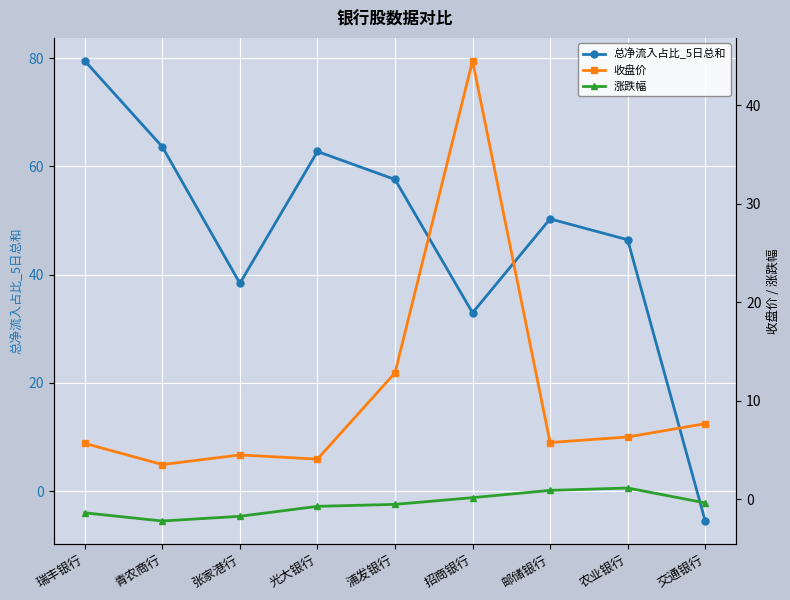

Which series has the widest spread of values?

总净流入占比_5日总和